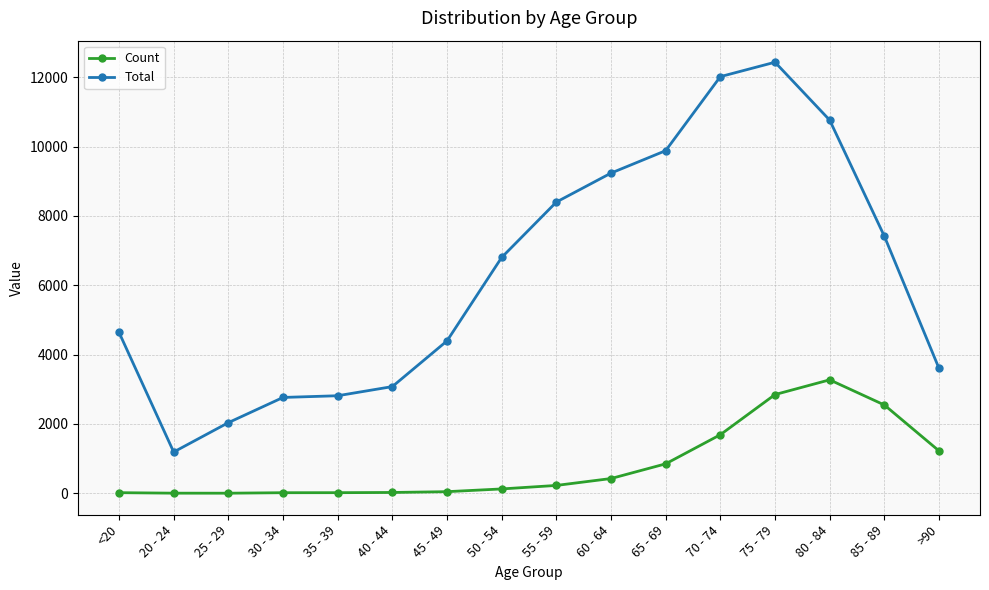

True or false: Total and Count cross at least once.

False